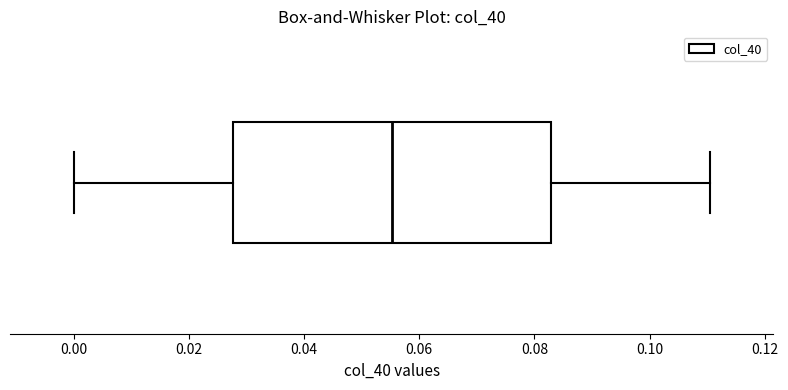

Where does the right whisker of the box end on the x-axis? The values are not printed on the chart, so give them approximately, as read against the axis.

0.110